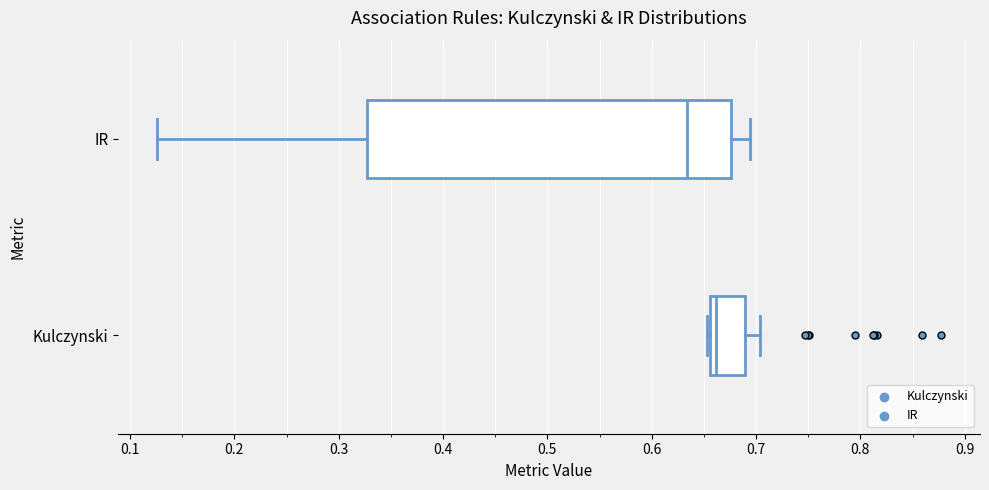

Reading bottom to top, transcribe this box plot: for each box, give where its median line is, the range the box spans, and where its two whiskers end, as read against the x-axis. The values are not printed on the chart, so give them approximately, as read against the axis.

Kulczynski: median 0.66 (just right of the box's left edge), box 0.66 to 0.69, whiskers 0.65 to 0.70
IR: median 0.63, box 0.33 to 0.68, whiskers 0.13 to 0.69